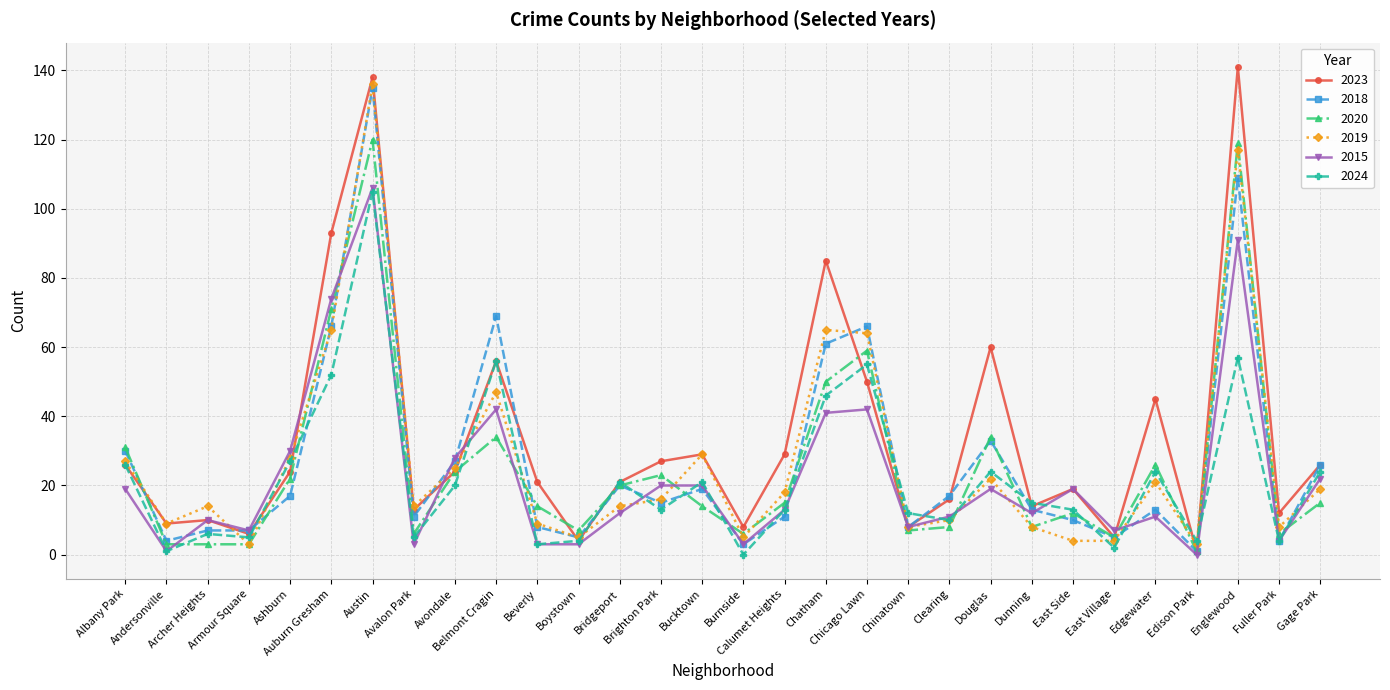

Does the chart display data point markers on the line(s)?

Yes